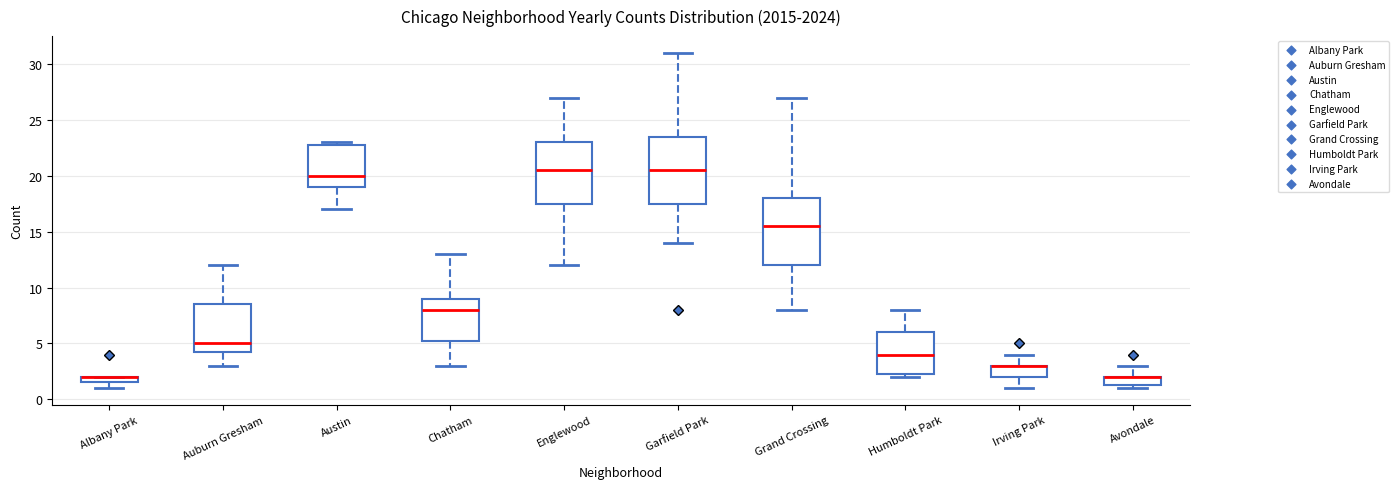

Where does the lower whisker of the box for Englewood end on the y-axis? The values are not printed on the chart, so give them approximately, as read against the axis.

12.0